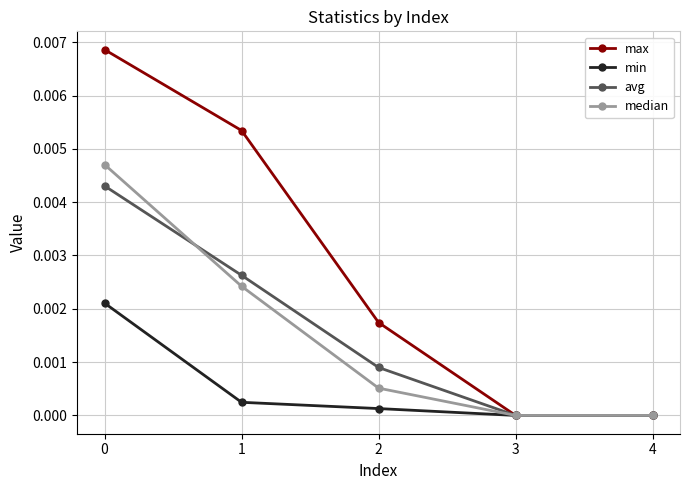

List the series in order of their peak value, lowest first.

min, avg, median, max